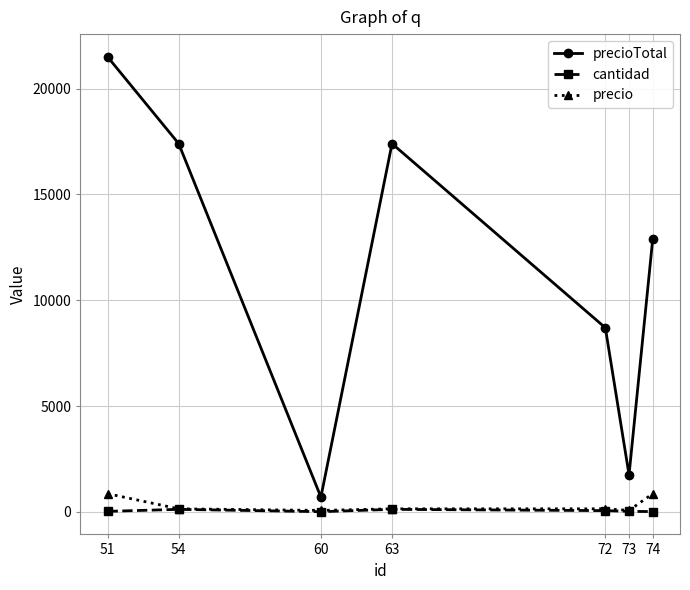

Between 60 and 74, which series saw the biggest shift?

precioTotal